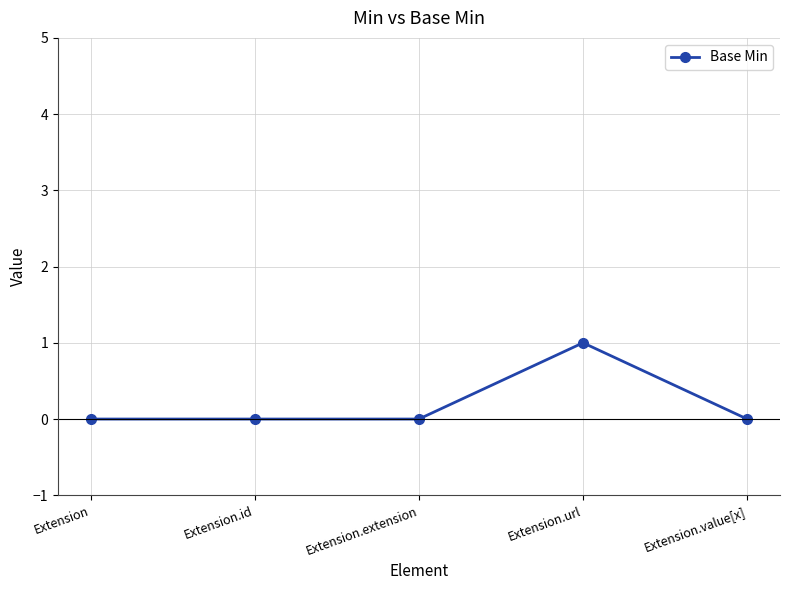

How many lines are shown in the chart?

1